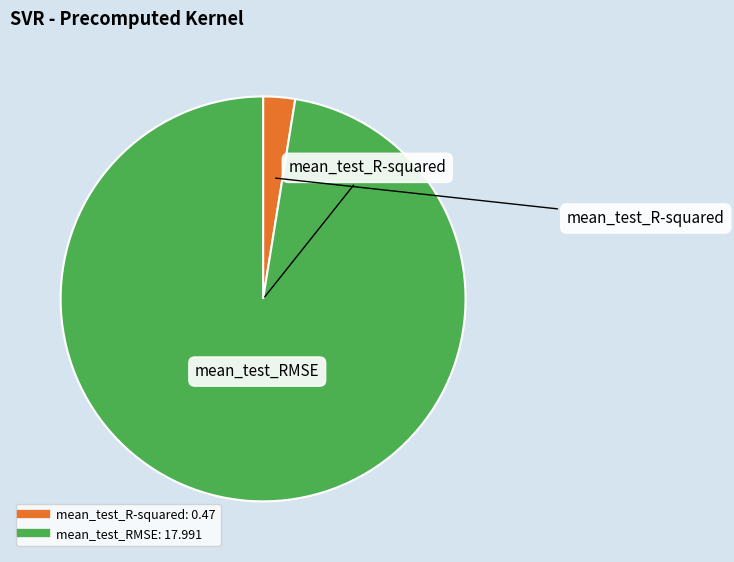

Rank the categories by value from highest to lowest.

mean_test_RMSE, mean_test_R-squared